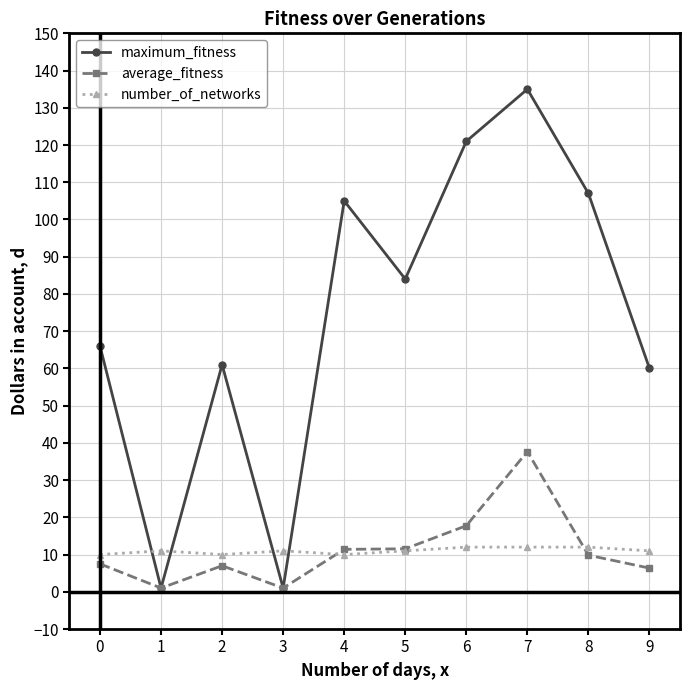

What are all the series names shown in the legend?

maximum_fitness, average_fitness, number_of_networks